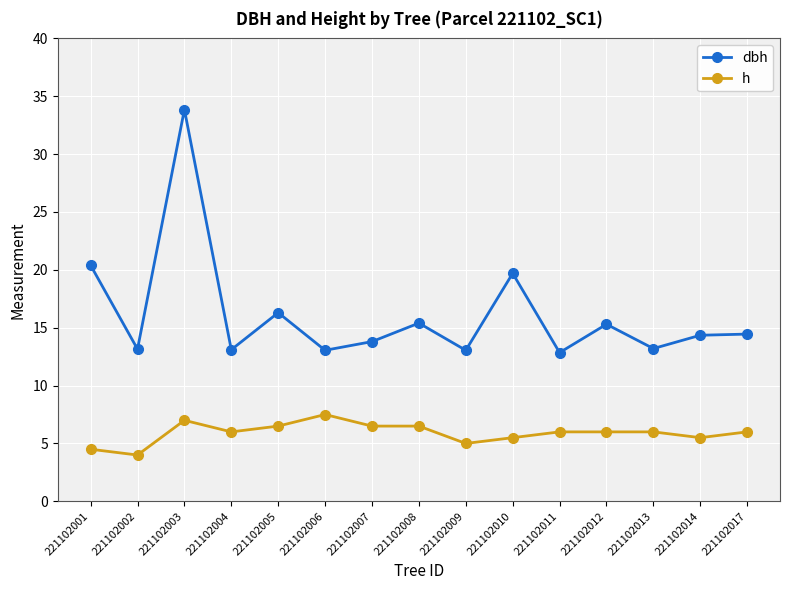

What is the difference between the h values at 221102008 and 221102013?

0.5